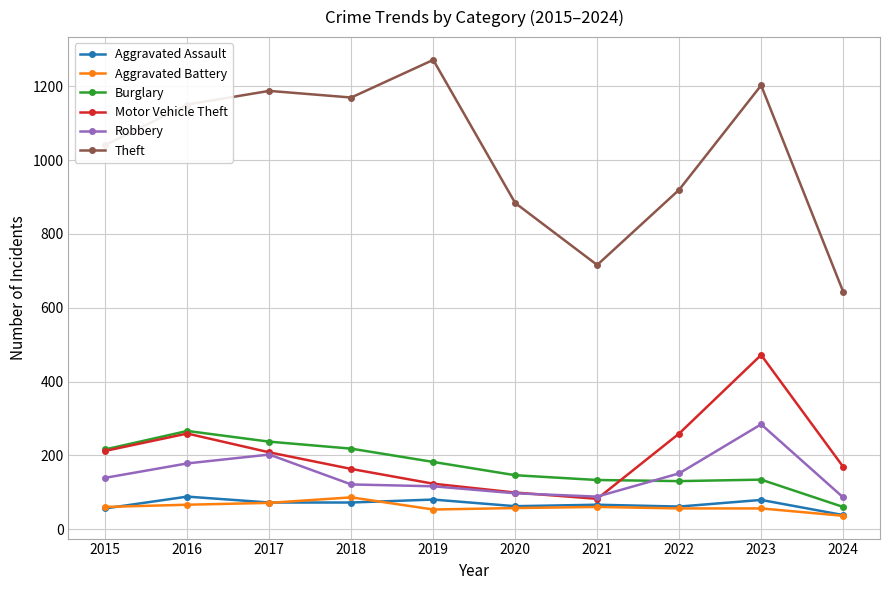

The value of Aggravated Assault at 2017 is 72. True or false?

True